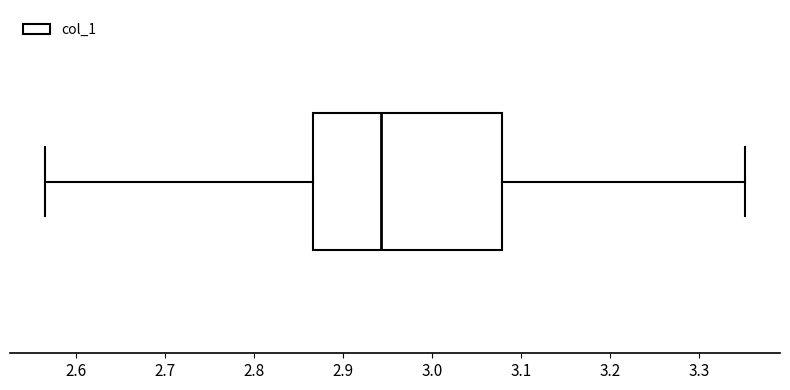

Transcribe this box plot: give where the median line is, the range the box spans, and where the two whiskers end, as read against the x-axis. The values are not printed on the chart, so give them approximately, as read against the axis.

median 2.94, box 2.87 to 3.08, whiskers 2.57 to 3.35